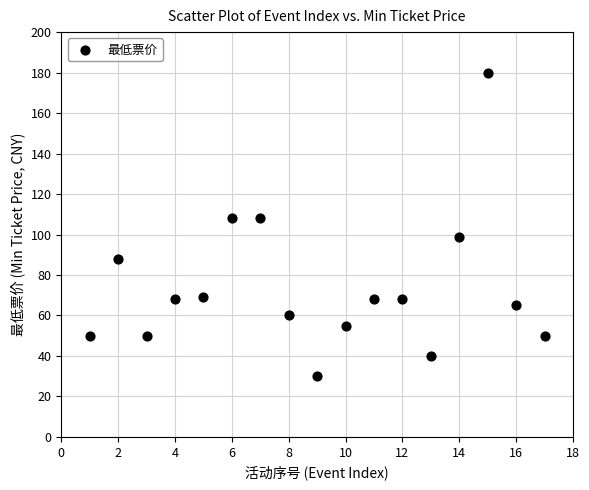

What is the range of Y values (max minus min)?

150